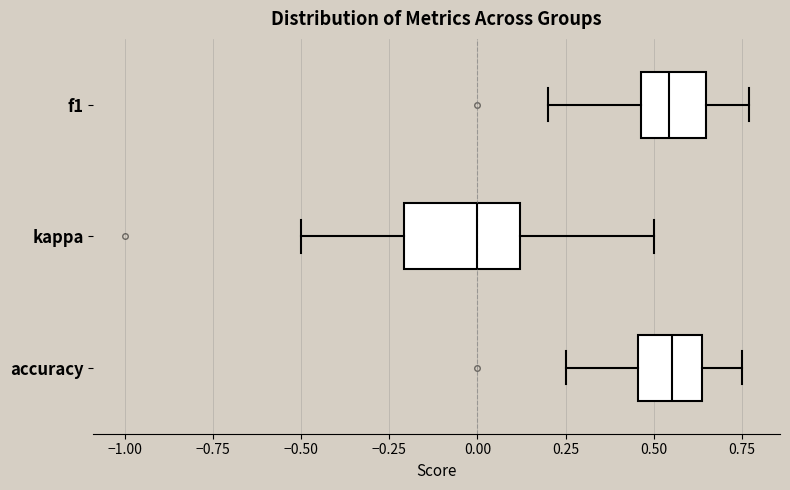

Comparing the boxes themselves (not the whiskers), which one is the widest?

kappa